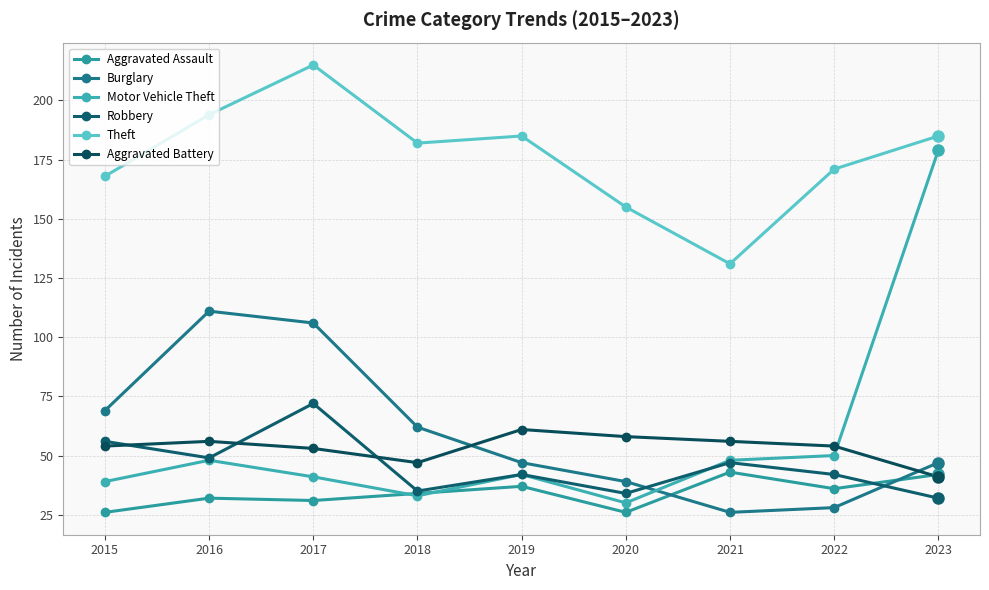

True or false: Theft and Aggravated Assault intersect in this chart.

False